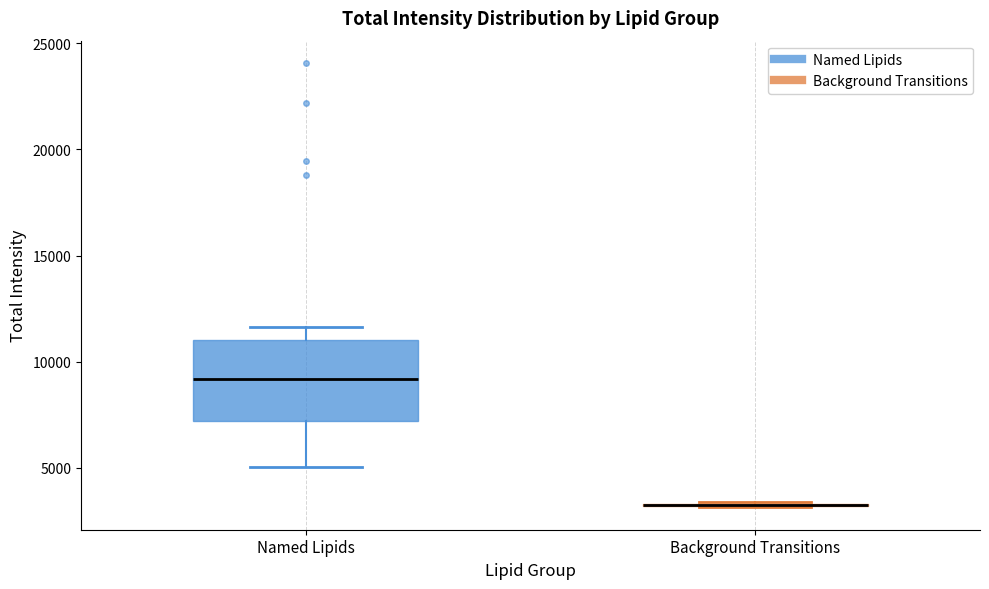

Reading left to right, transcribe this box plot: for each box, give where its median line is, the range the box spans, and where its two whiskers end, as read against the y-axis. The values are not printed on the chart, so give them approximately, as read against the axis.

Named Lipids: median 9000, box 7000 to 11000, whiskers 5000 to 11500
Background Transitions: box collapsed to a line at 3000, whiskers 3000 to 3500